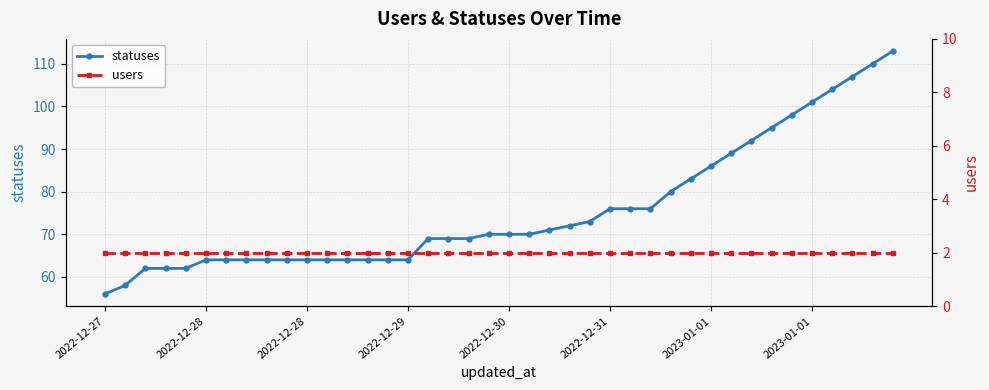

Between 36 and 10, which is larger?

36